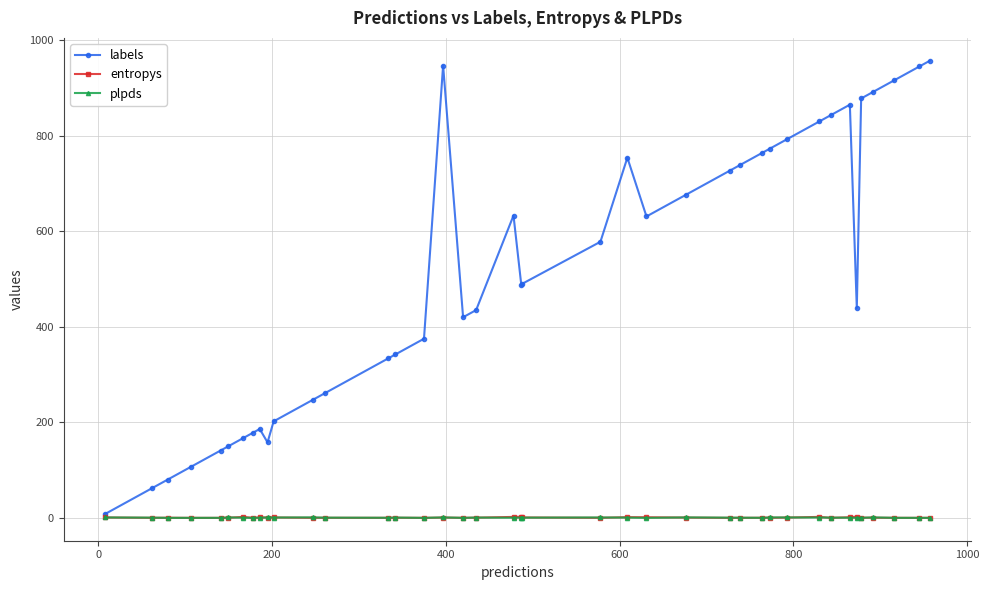

Which series ends up on top after the final intersection of plpds and entropys?

entropys